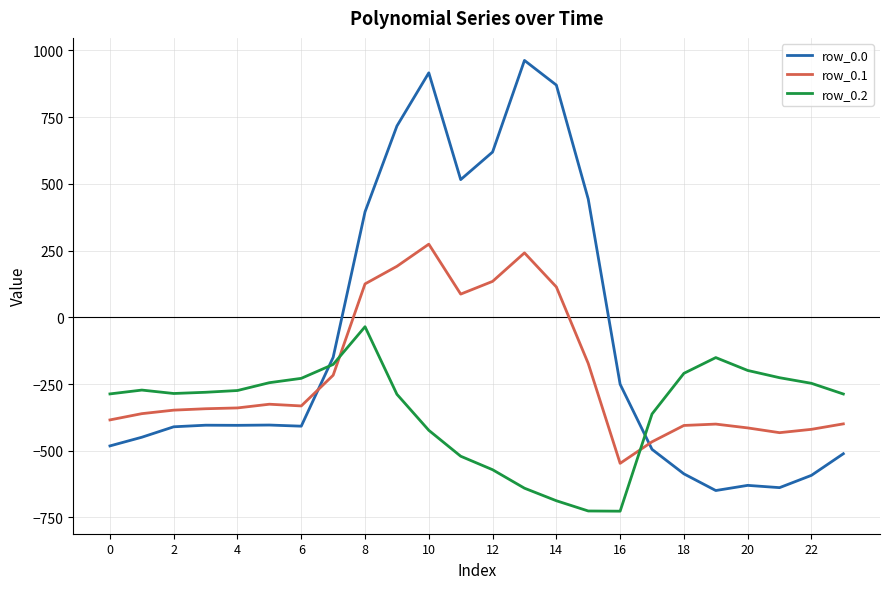

How many lines are shown in the chart?

3